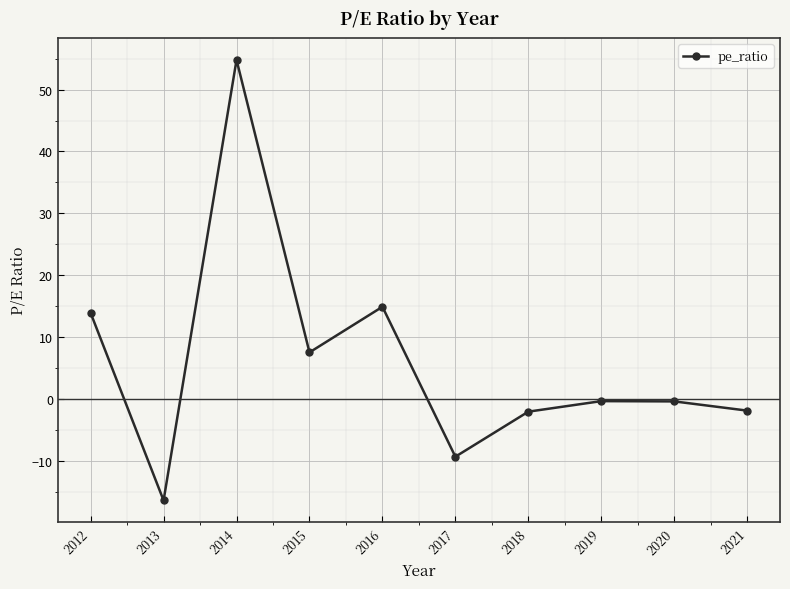

True or false: the data has more than 1 interior local peaks.

True